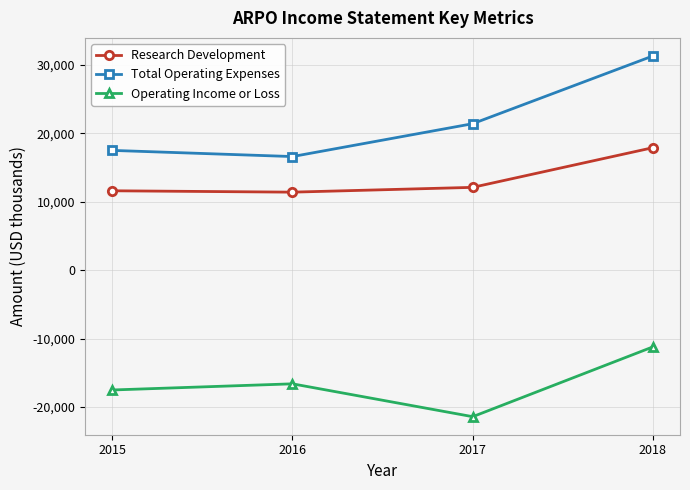

What is the total value across all series at 2016?

11400